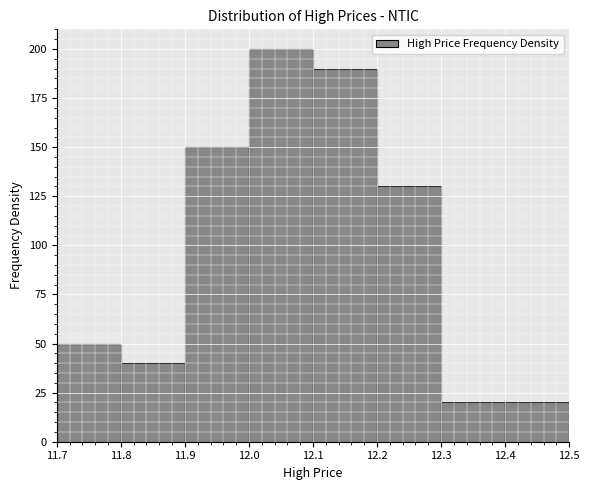

What is the height of the bar covering 11.7 to 11.8 on the x-axis? The values are not printed on the chart, so give them approximately, as read against the axis.

50